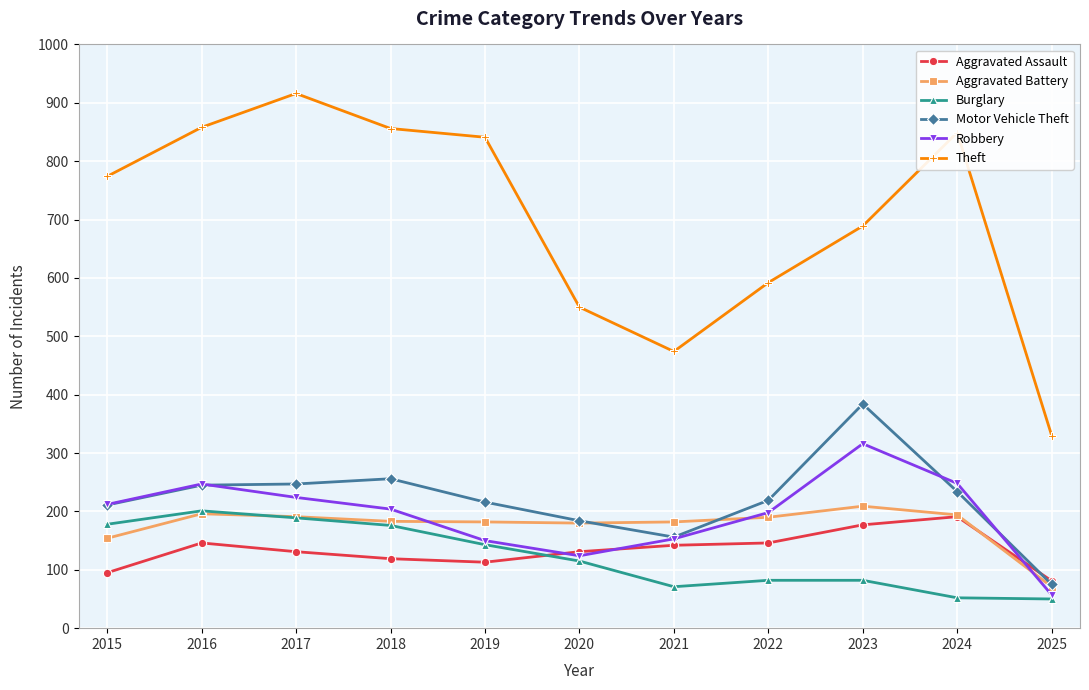

How many interior local peaks does the Robbery series have?

2